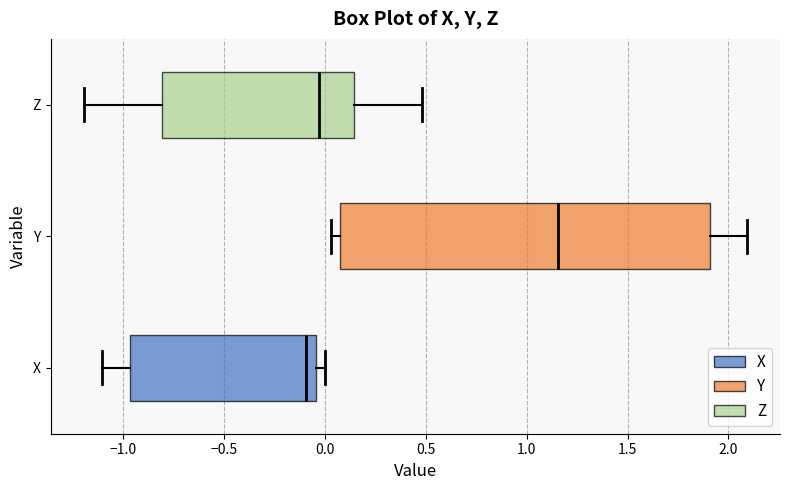

Where does the right whisker of the box for Y end on the x-axis? The values are not printed on the chart, so give them approximately, as read against the axis.

2.10